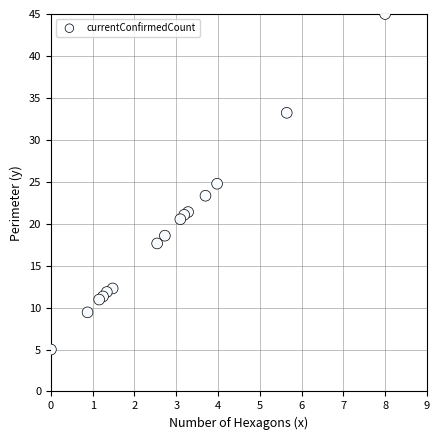

What is the range of X values (max minus min)?

8.0